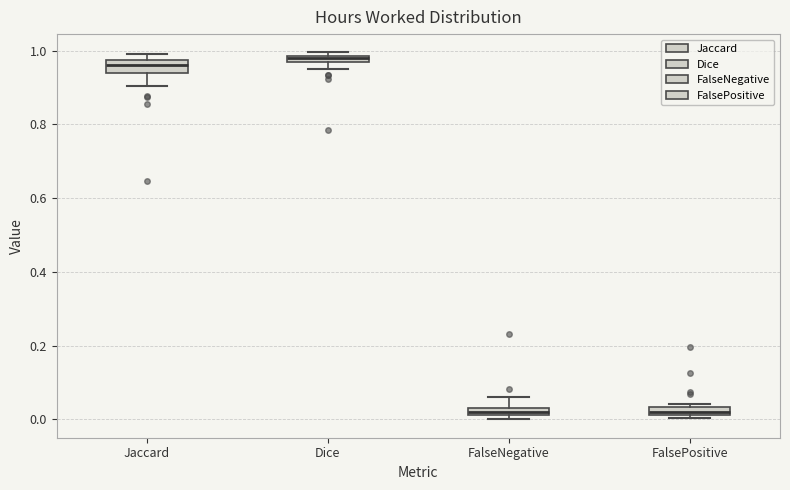

Where is the lower edge of the box for Dice on the y-axis? The values are not printed on the chart, so give them approximately, as read against the axis.

0.96